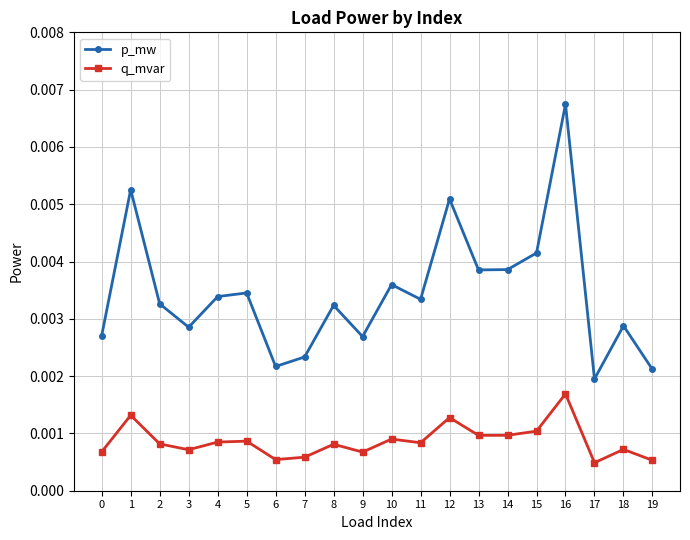

Count the number of data series in this chart.

2